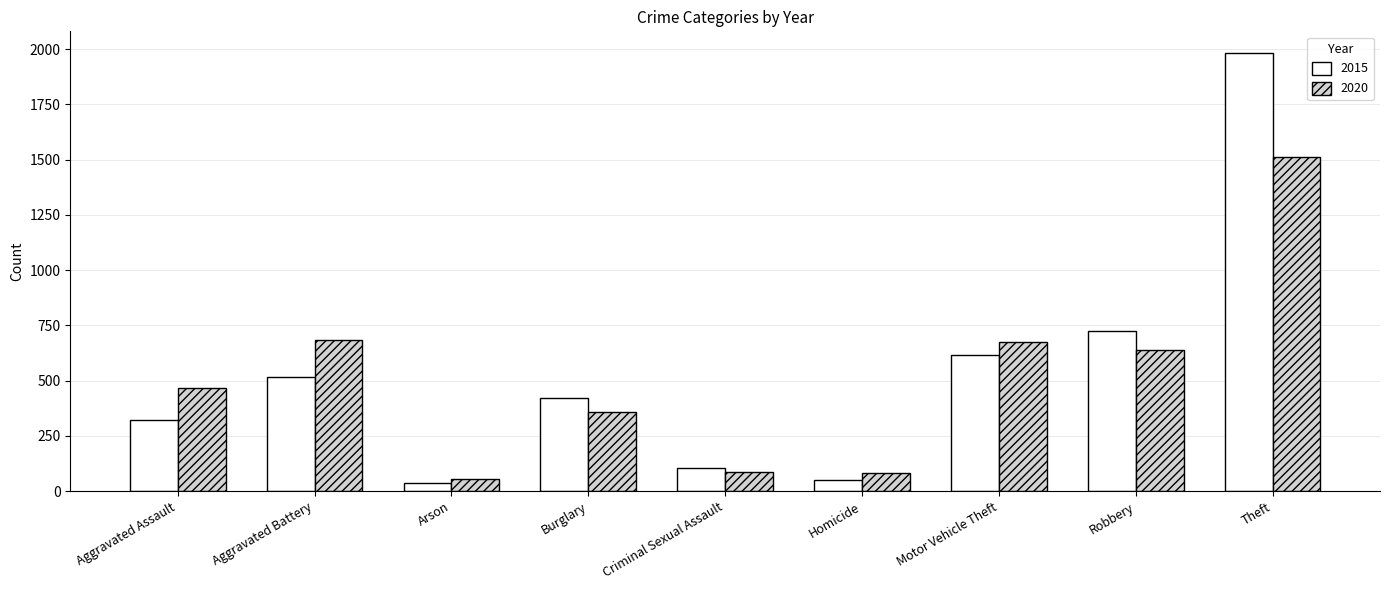

What is the maximum value shown in the chart?

1981